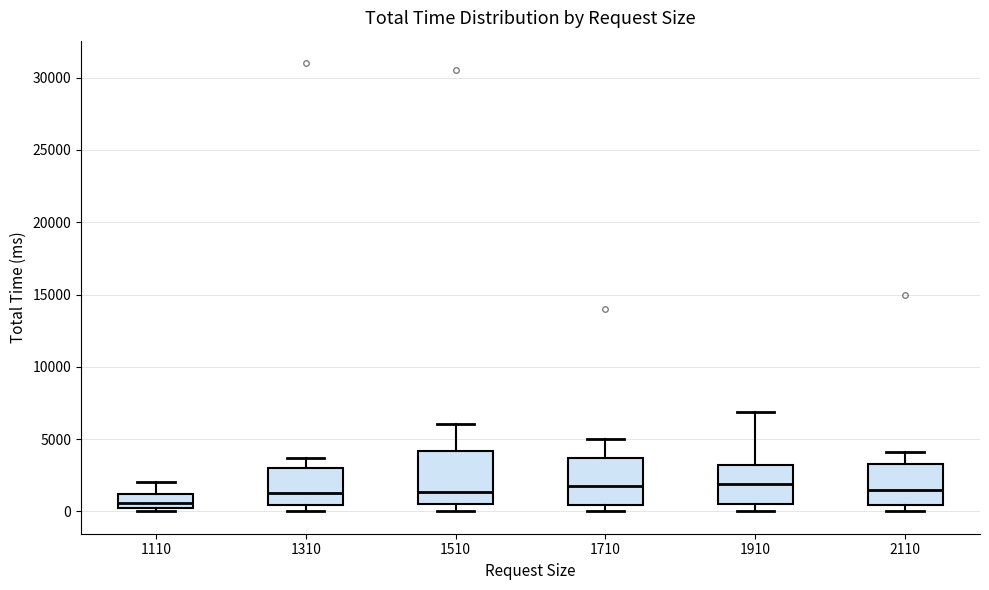

Where is the upper edge of the box at x = 1910 on the y-axis? The values are not printed on the chart, so give them approximately, as read against the axis.

3000